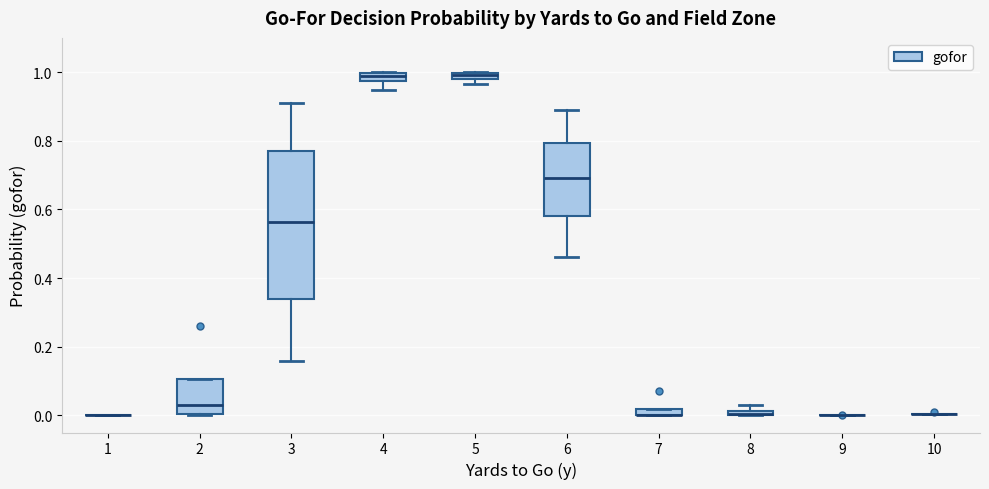

Where is the lower edge of the box at x = 5 on the y-axis? The values are not printed on the chart, so give them approximately, as read against the axis.

0.98